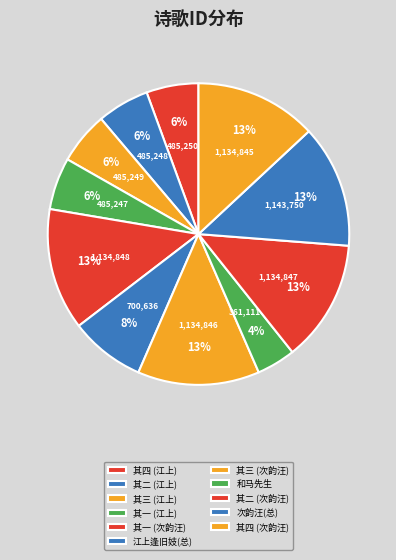

How many slices are in this pie chart?

11